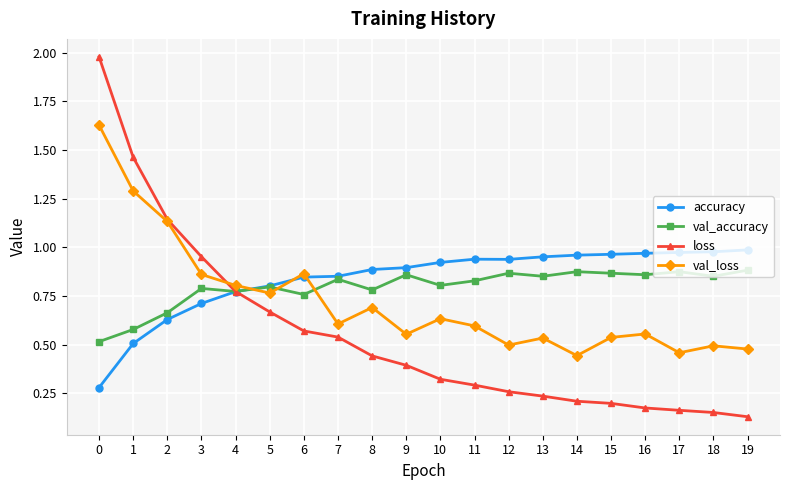

How many lines are shown in the chart?

4